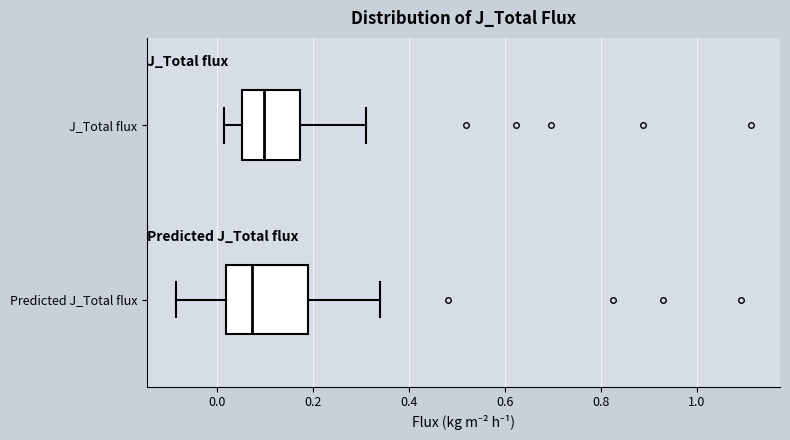

Comparing the boxes themselves (not the whiskers), which one is the widest?

Predicted J_Total flux